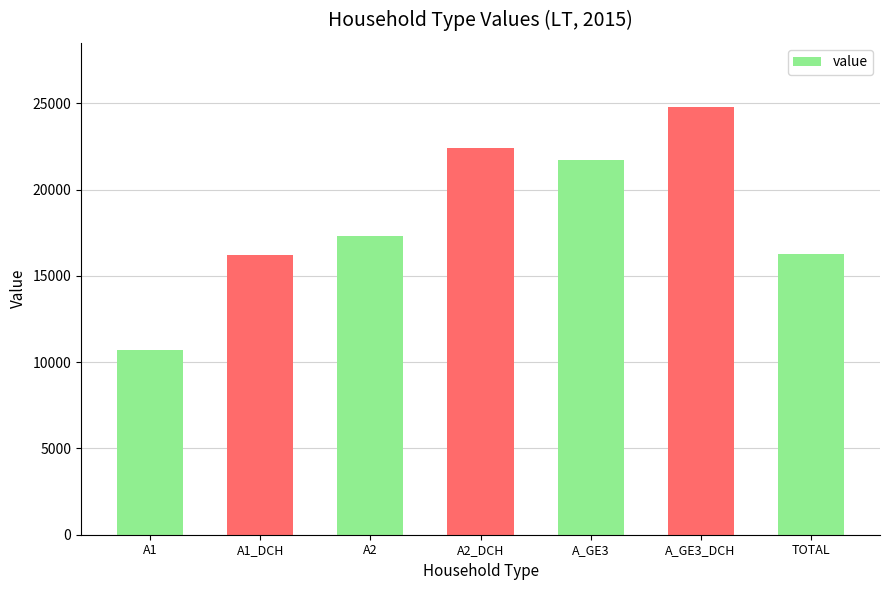

What position from the right is A2?

5